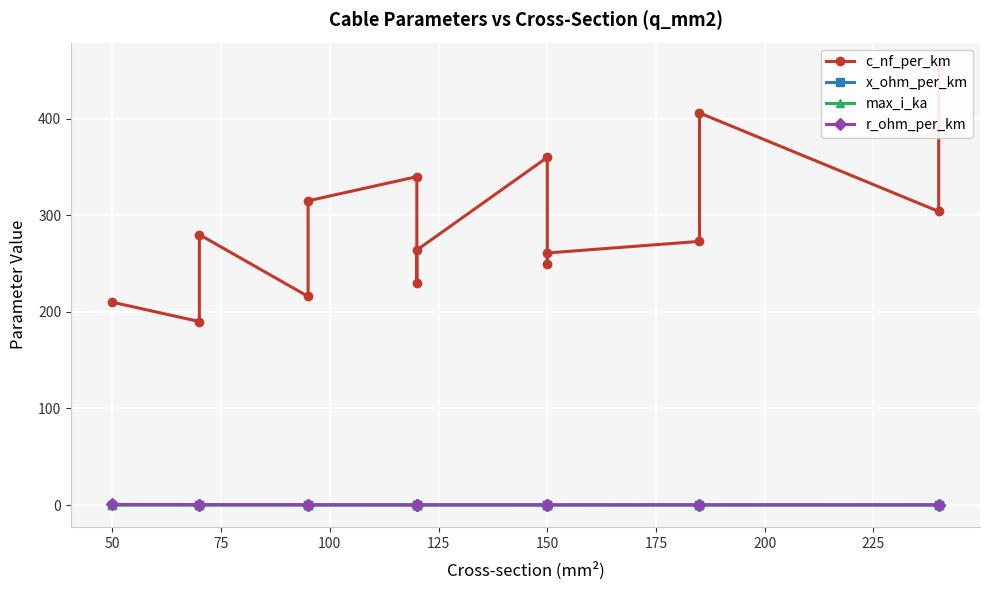

Where is the first local maximum for x_ohm_per_km?

50